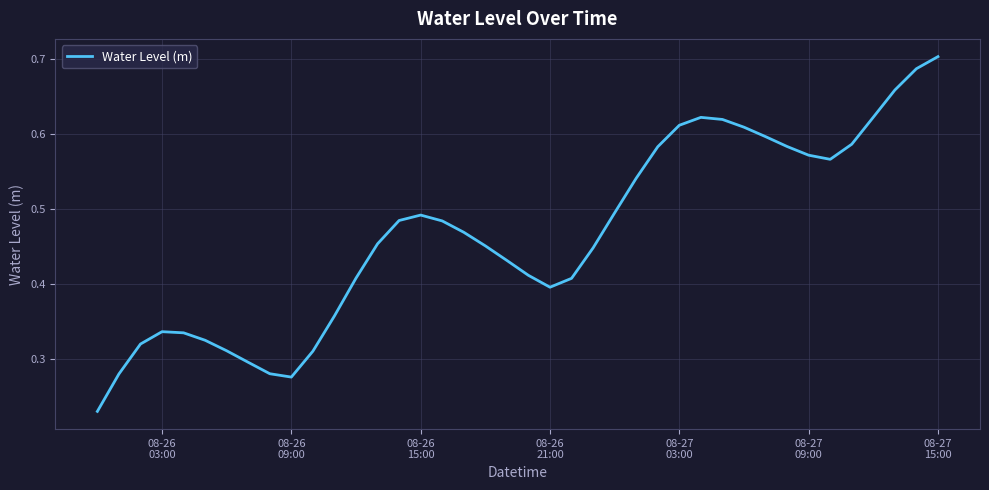

How many values are between 0 and 1?

40